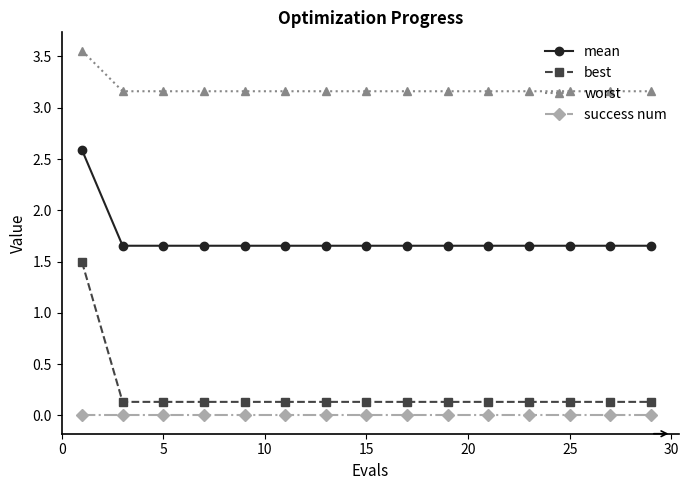

At how many categories does at least one series exceed 2?

15